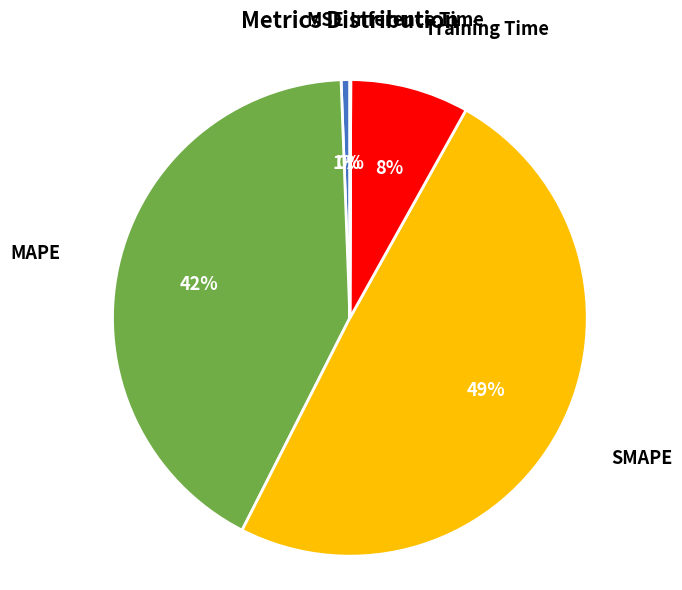

Combined, do MSE and MAPE account for over 50%?

No